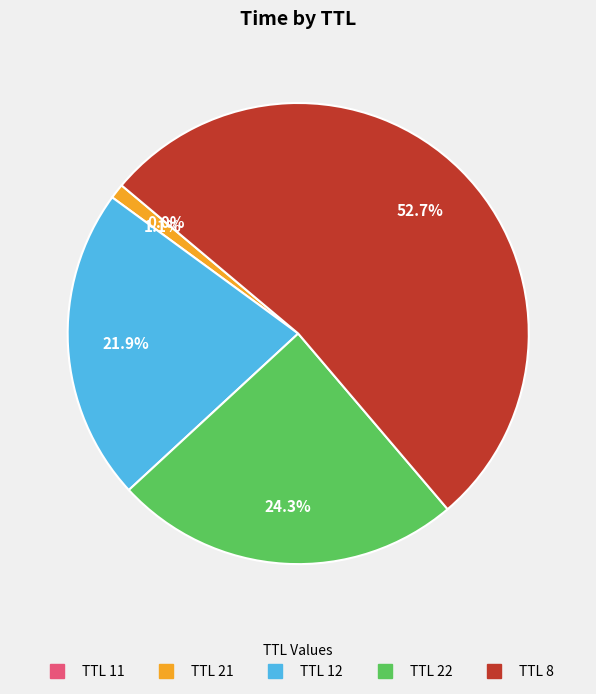

Is there any slice that represents more than half of the pie?

Yes